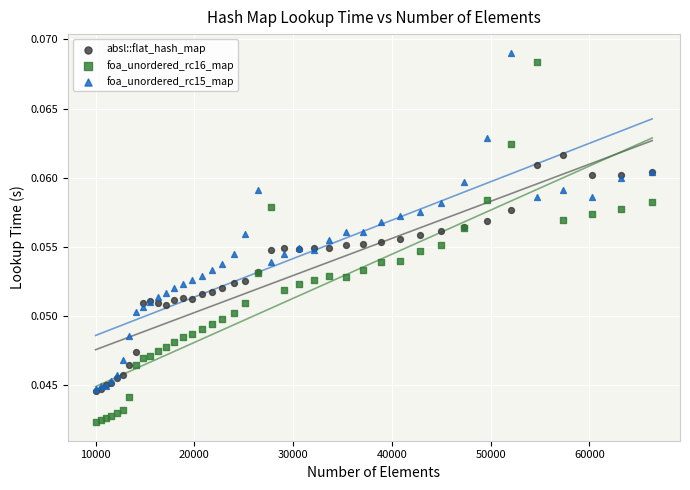

What are all the series names shown in the legend?

absl::flat_hash_map, foa_unordered_rc16_map, foa_unordered_rc15_map